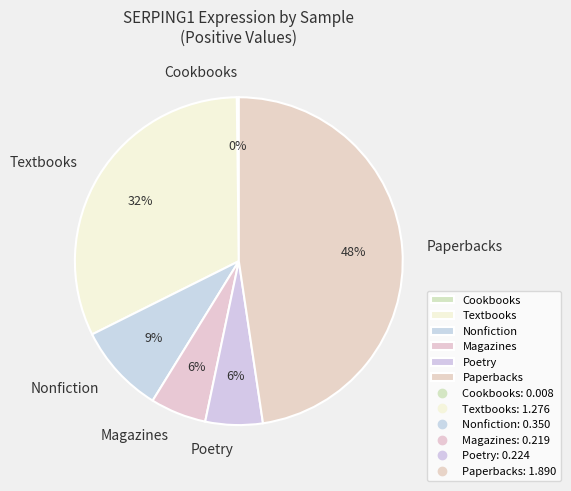

Which category has the biggest portion of the pie?

Paperbacks